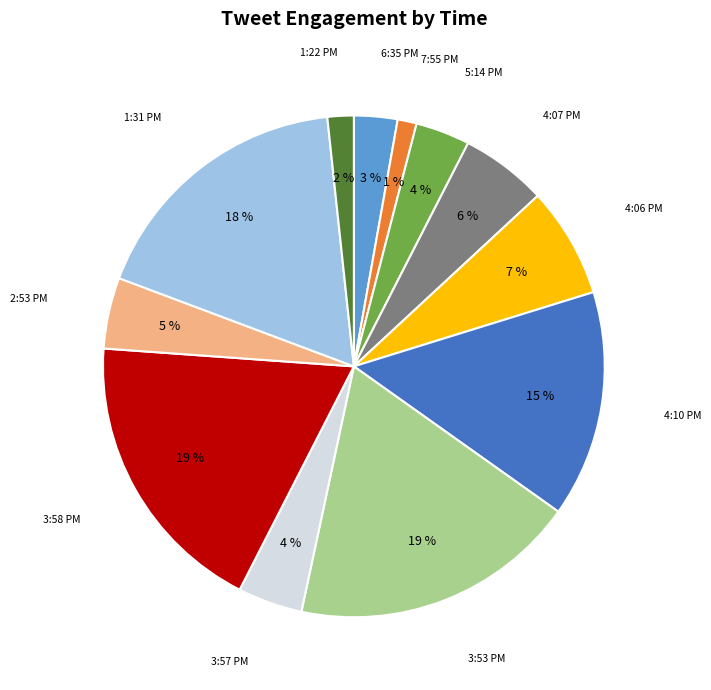

Is there any slice that represents more than half of the pie?

No